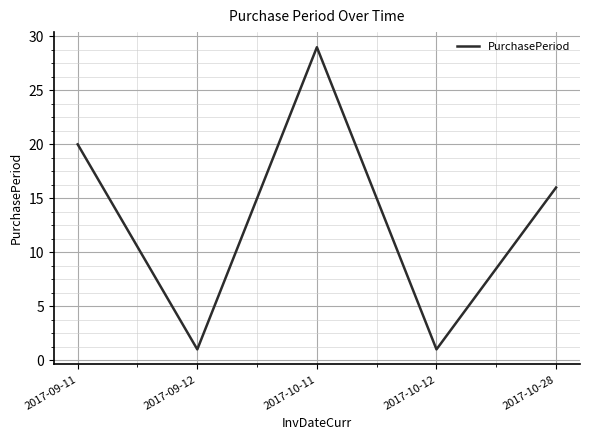

Reading right to left, what are all the values shown in this chart?

16	1	29	1	20